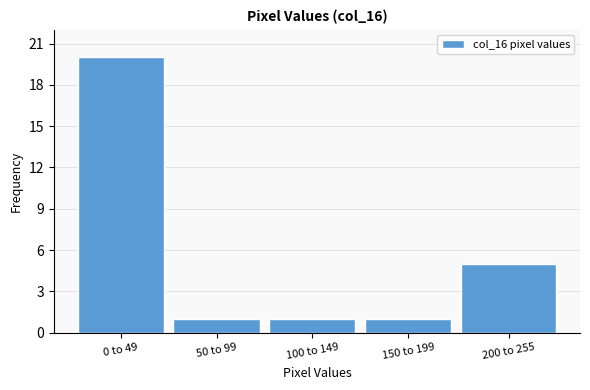

Reading left to right, extract all data points from this chart.

0 to 49=20	50 to 99=1	100 to 149=1	150 to 199=1	200 to 255=5